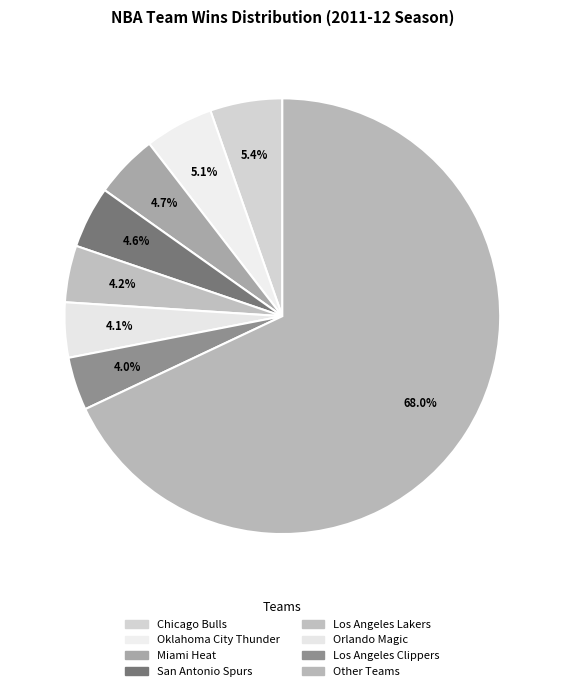

How many segments does this pie chart have?

8